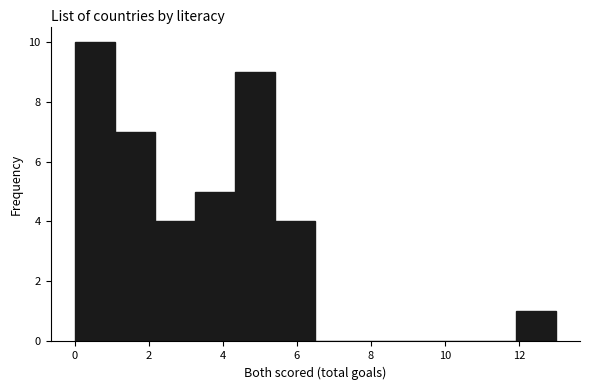

Reading left to right, list every bar in this chart as the range it spans on the x-axis followed by its height. Neither the bar edges nor the heights are printed on the chart, so give them approximately, as read against the axes.

0.0 to 1.0: 10
1.0 to 2.2: 7
2.2 to 3.2: 4
3.2 to 4.4: 5
4.4 to 5.4: 9
5.4 to 6.6: 4
6.6 to 7.6: 0
7.6 to 8.6: 0
8.6 to 9.8: 0
9.8 to 10.8: 0
10.8 to 12.0: 0
12.0 to 13.0: 1